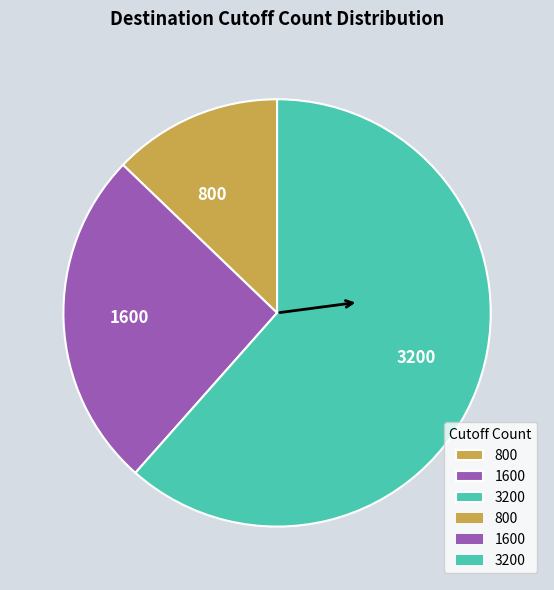

Do 1600 and 3200 together represent more than half of the pie?

Yes